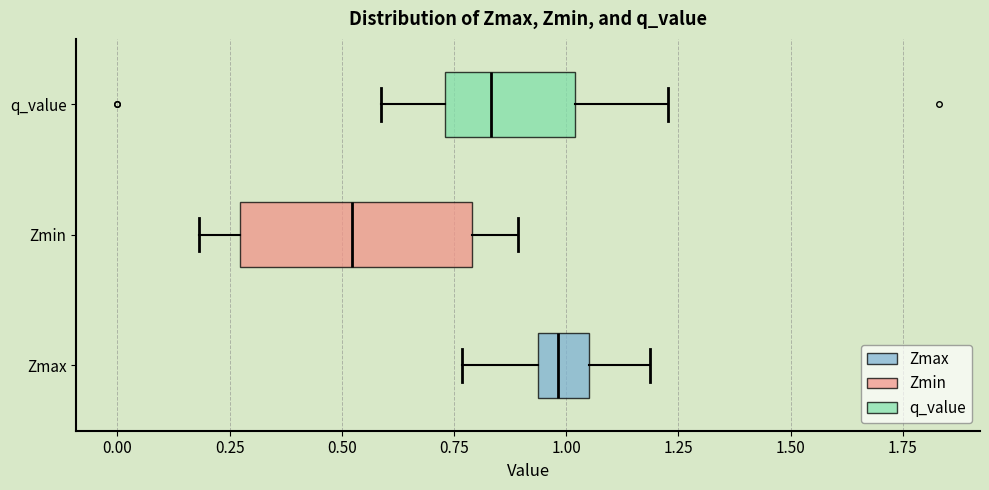

Which box's median line is the furthest to the left?

Zmin